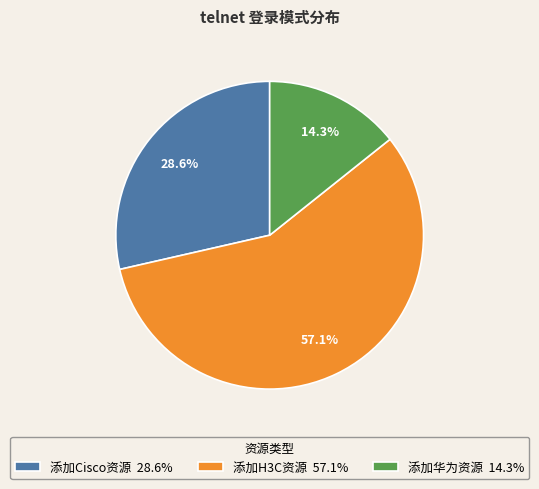

Between 添加H3C资源 and 添加华为资源, which is larger?

添加H3C资源